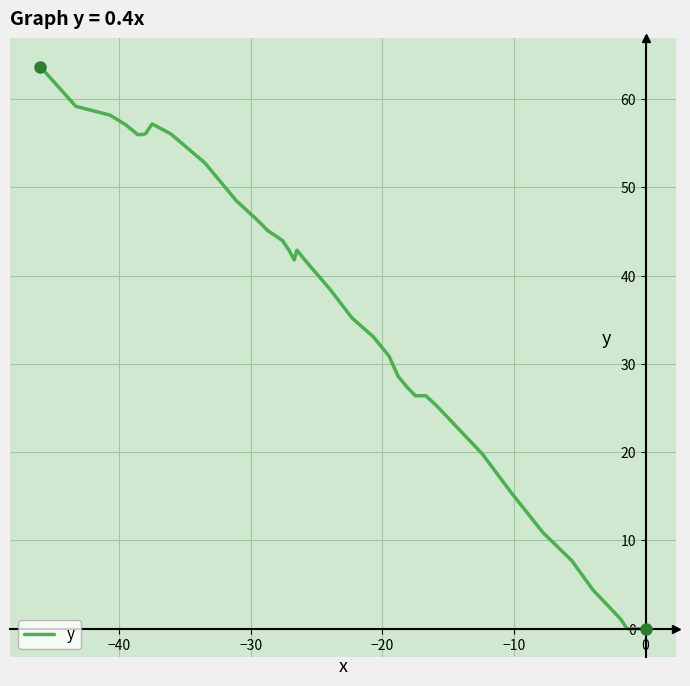

How many interior local peaks (higher than both neighbors) does the data have?

2